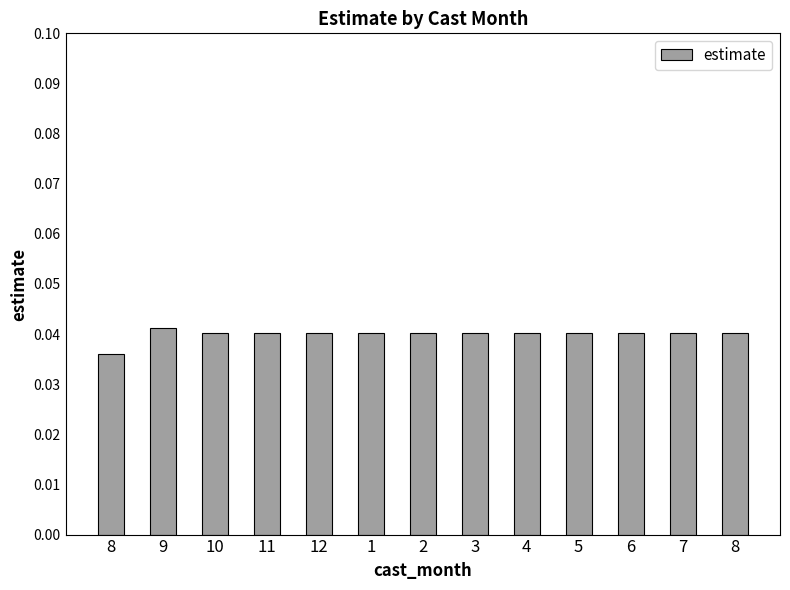

How many data points does each series have?

13